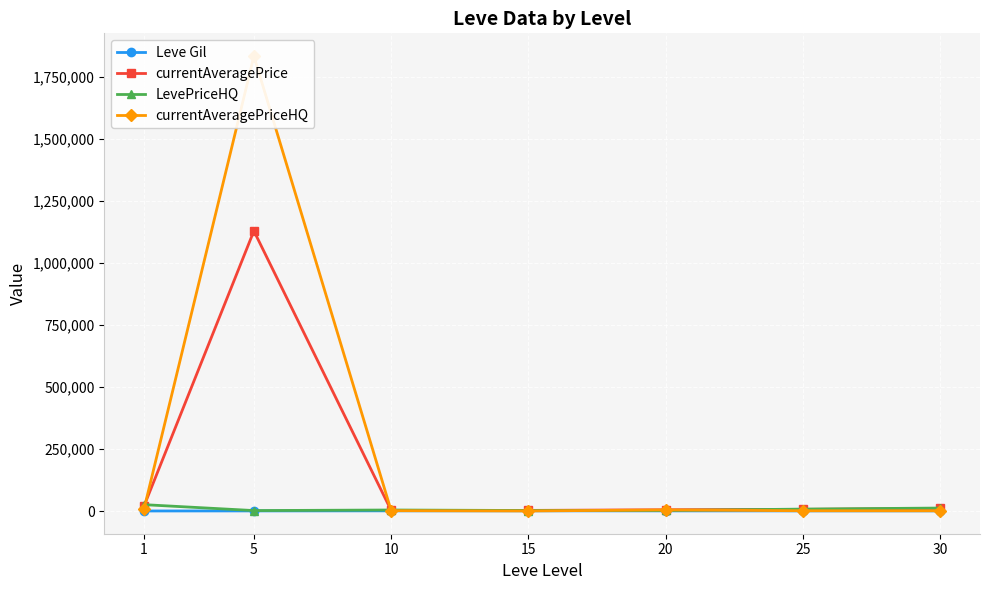

How many data points in currentAveragePrice are above 6662?

4